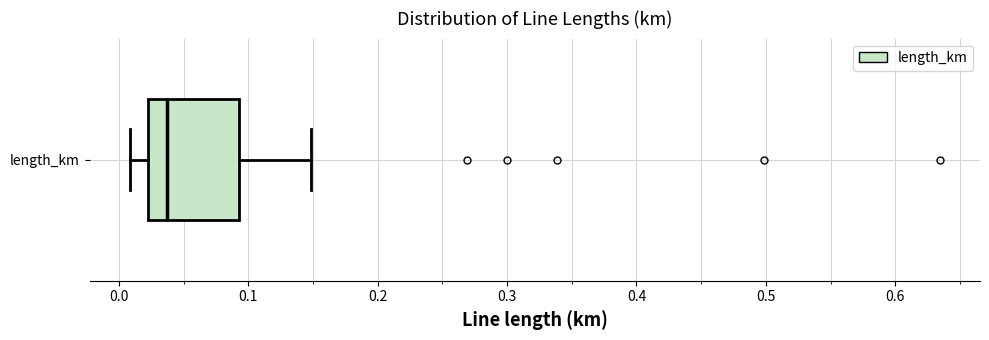

Transcribe this box plot: give where the median line is, the range the box spans, and where the two whiskers end, as read against the x-axis. The values are not printed on the chart, so give them approximately, as read against the axis.

median 0.04, box 0.02 to 0.09, whiskers 0.01 to 0.15